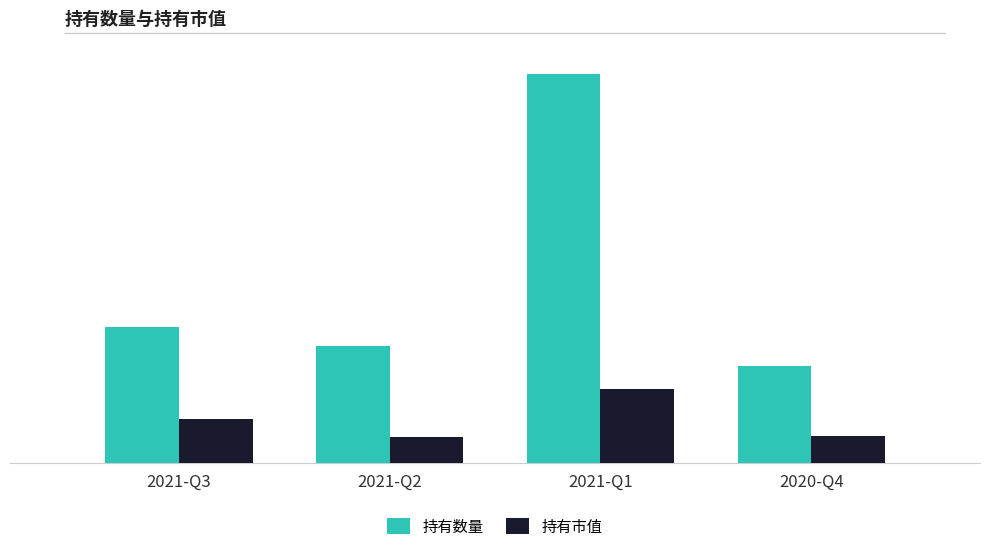

Which category has the lowest value across all series?

2021-Q2